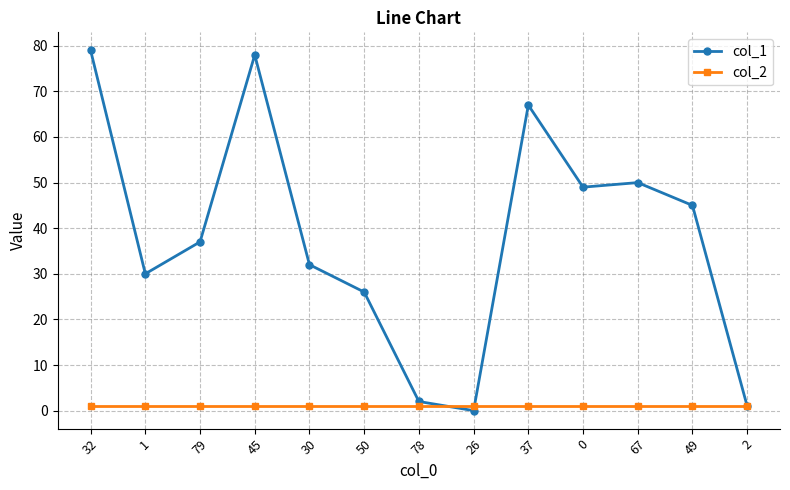

At which label does col_1 first exceed 37?

32